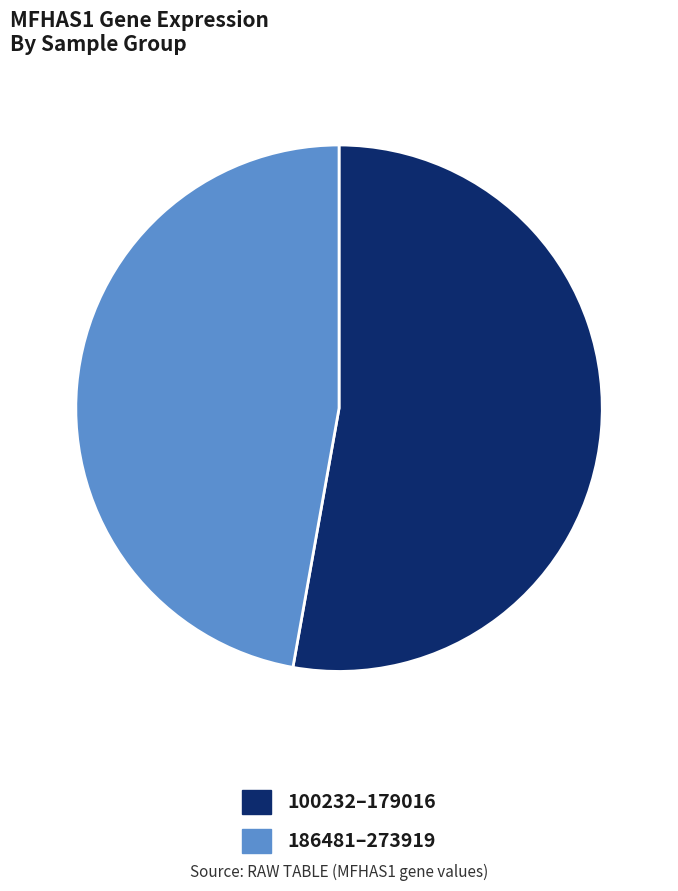

Does any single category account for the majority?

Yes